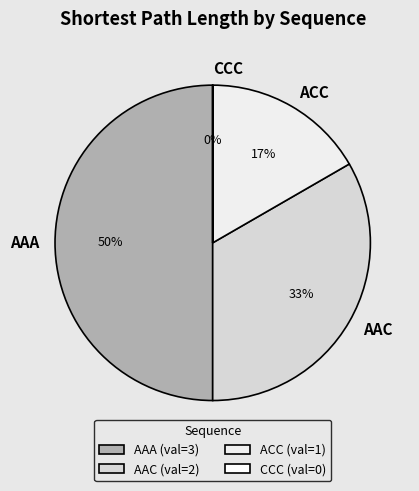

To the nearest percent, what is the difference between the AAA and AAC slice percentages?

17%